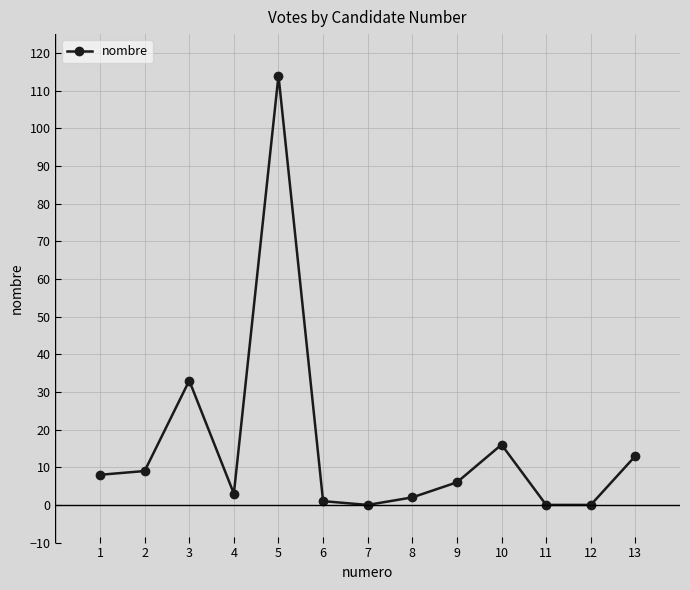

What is the sum of all values?

205